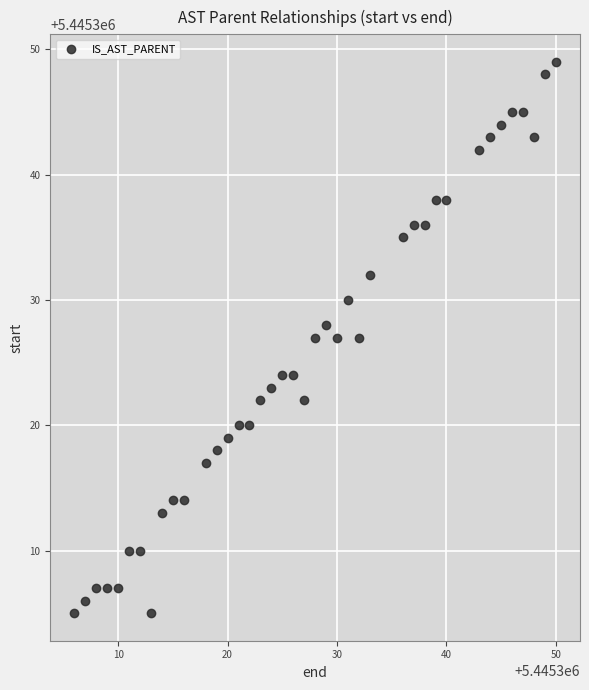

What is the range of X values (max minus min)?

44